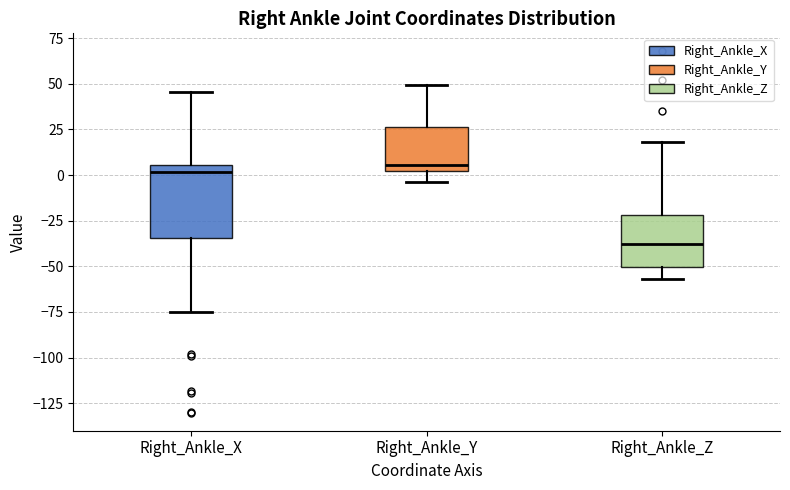

Reading left to right, transcribe this box plot: for each box, give where its median line is, the range the box spans, and where its two whiskers end, as read against the y-axis. The values are not printed on the chart, so give them approximately, as read against the axis.

Right_Ankle_X: median 0, box -35 to 5, whiskers -75 to 45
Right_Ankle_Y: median 5, box 0 to 25, whiskers -5 to 50
Right_Ankle_Z: median -40, box -50 to -20, whiskers -55 to 20